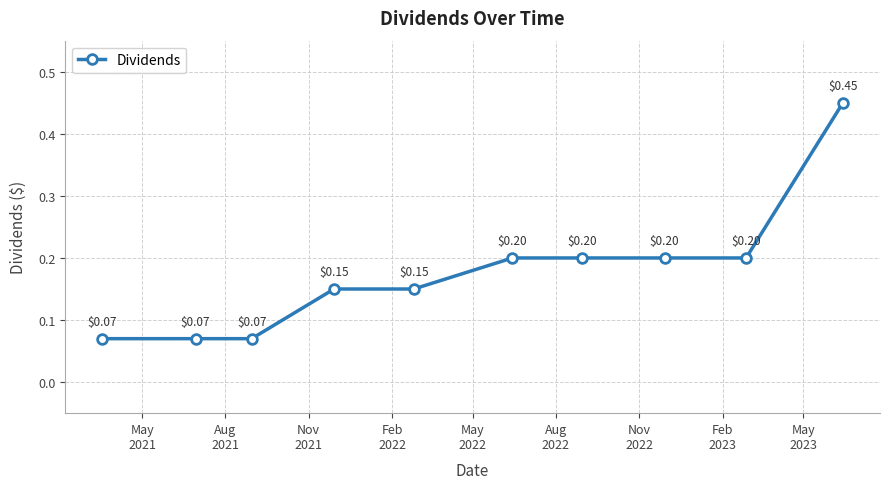

How many categories are shown in the chart?

10